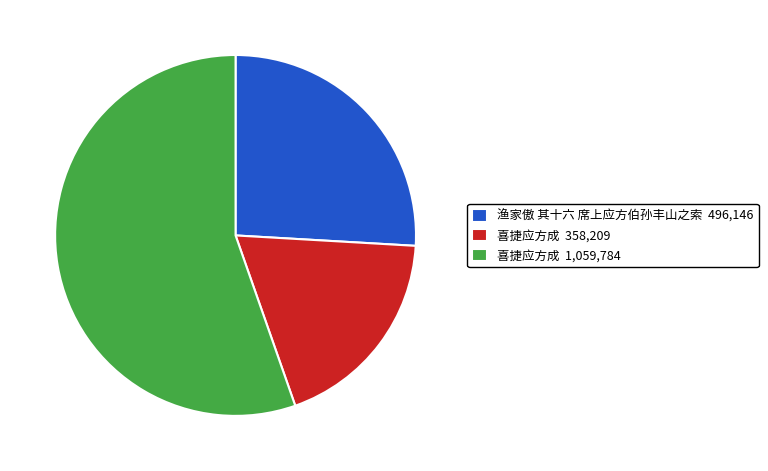

Combined, do 喜捷应方成 1,059,784 and 喜捷应方成 358,209 account for over 50%?

Yes